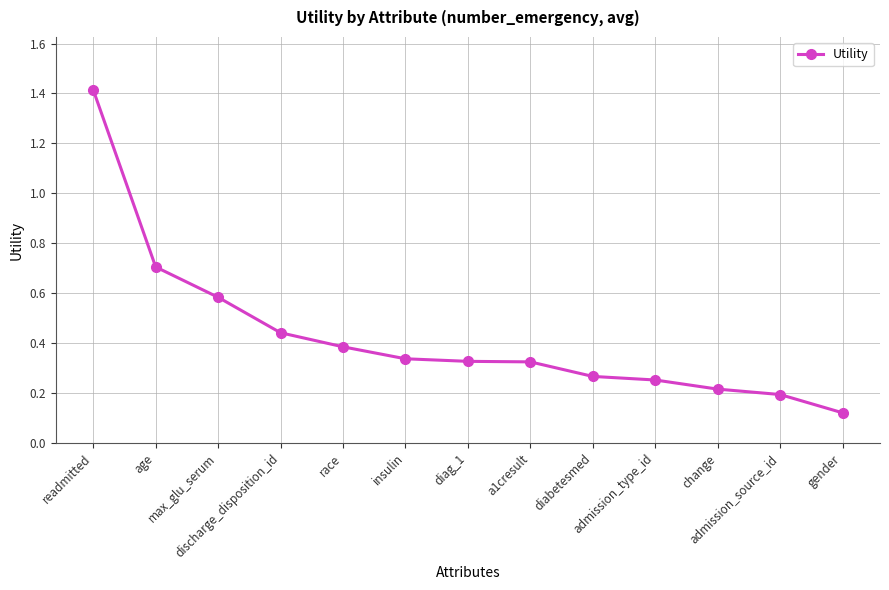

How many categories are shown in the chart?

13